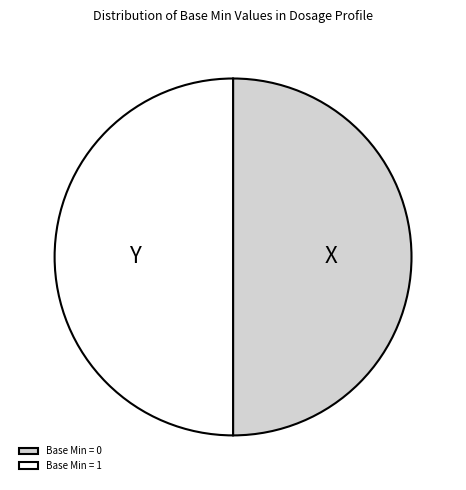

The Base Min = 1 slice represents 37% of the pie. True or false?

False